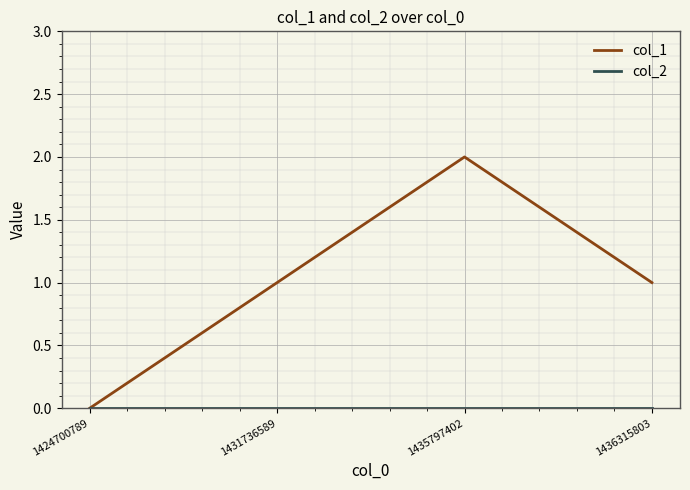

True or false: col_1 has more than 1 interior local peaks.

False